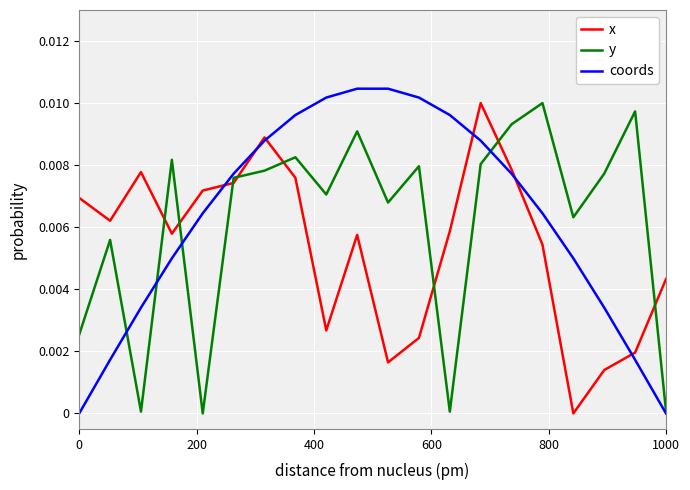

True or false: y and coords cross at least once.

True